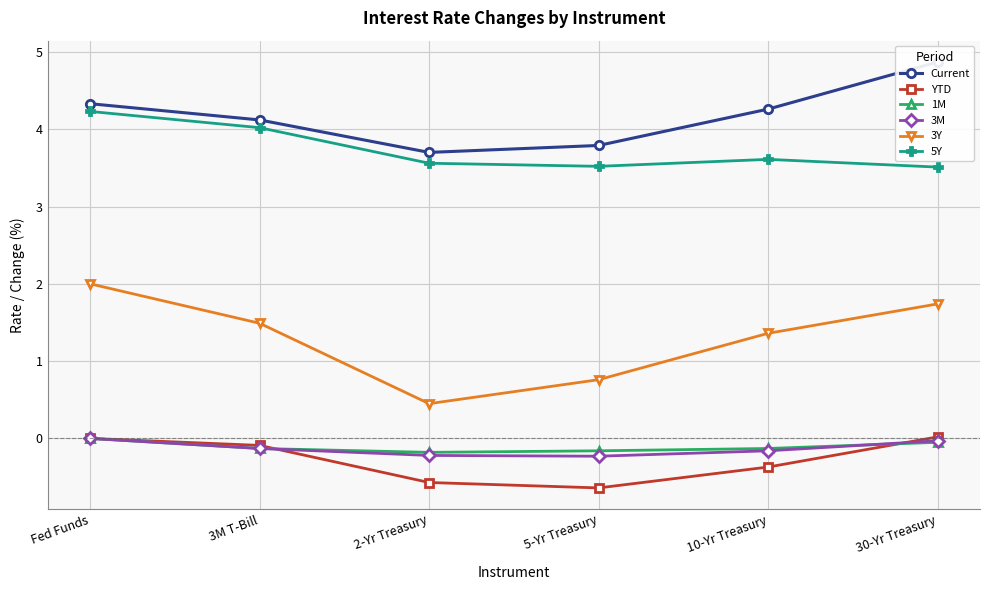

How many data points in 3M are less than 0?

5